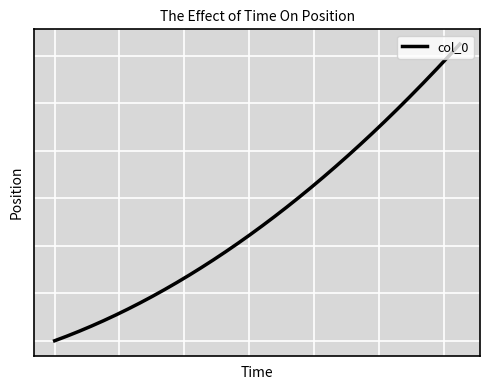

Does the chart have visible grid lines?

Yes